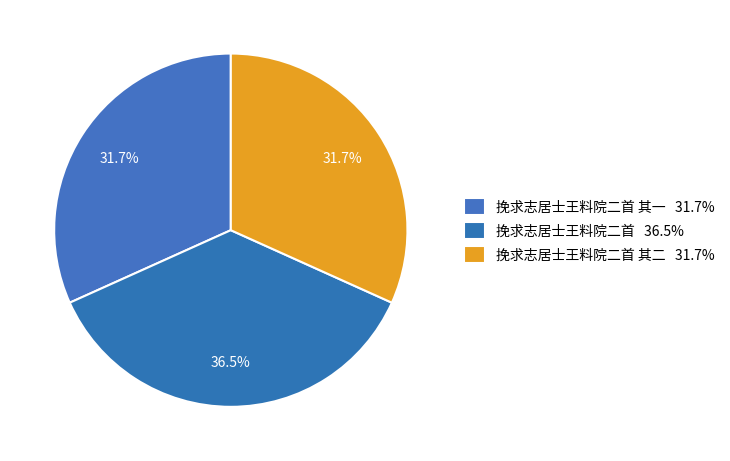

How many segments does this pie chart have?

3